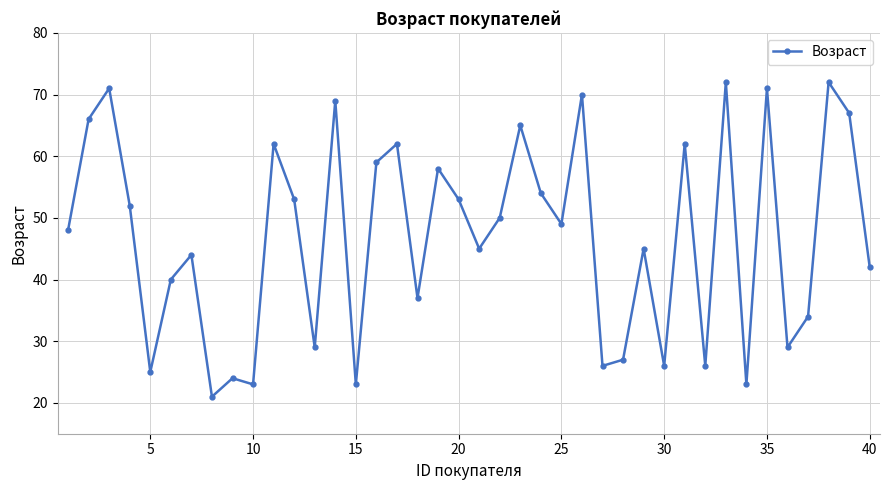

True or false: the data has more than 0 interior local peaks.

True